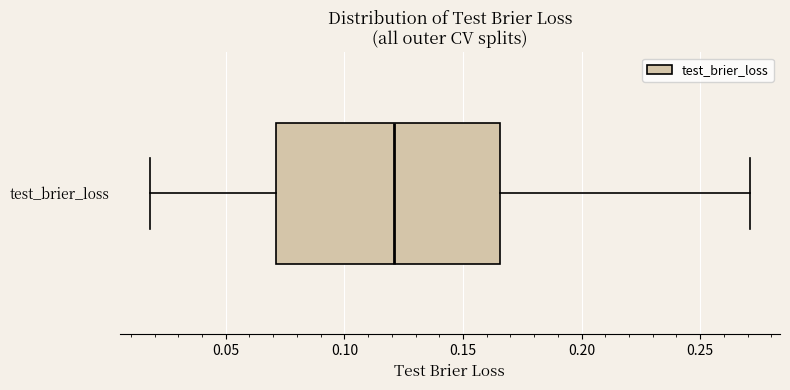

Read this box plot against the x-axis: the position of the median line, the range covered by the box, and the ends of both whiskers. The values are not printed on the chart, so give them approximately, as read against the axis.

median 0.120, box 0.070 to 0.165, whiskers 0.020 to 0.270